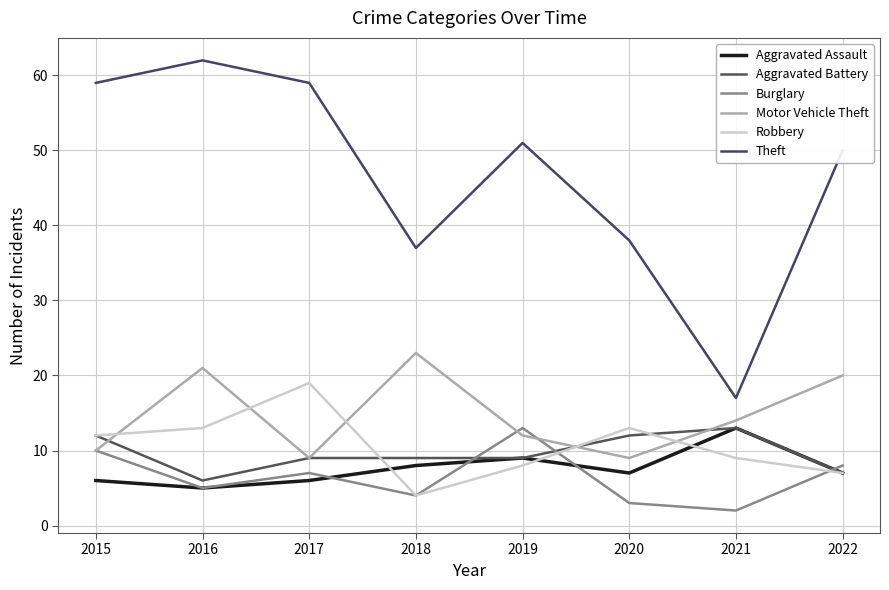

Which series has the largest range (max minus min)?

Theft